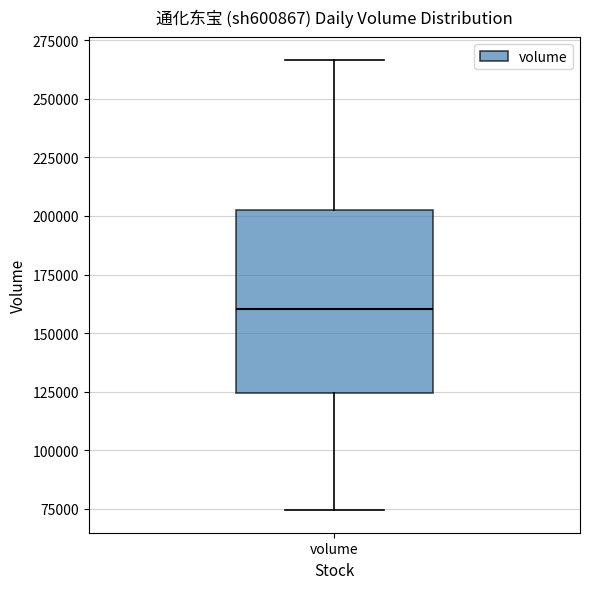

Where does the lower whisker of the box for volume end on the y-axis? The values are not printed on the chart, so give them approximately, as read against the axis.

75000